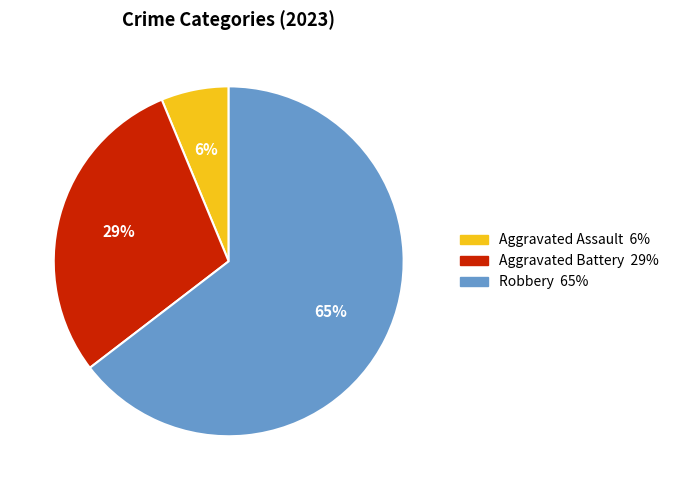

Does any single category account for the majority?

Yes